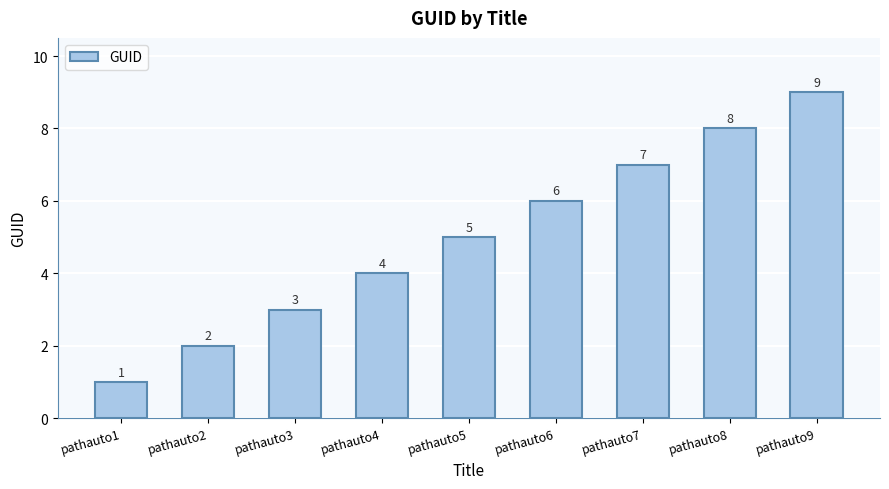

Where is the data nearest to the value 5?

pathauto5